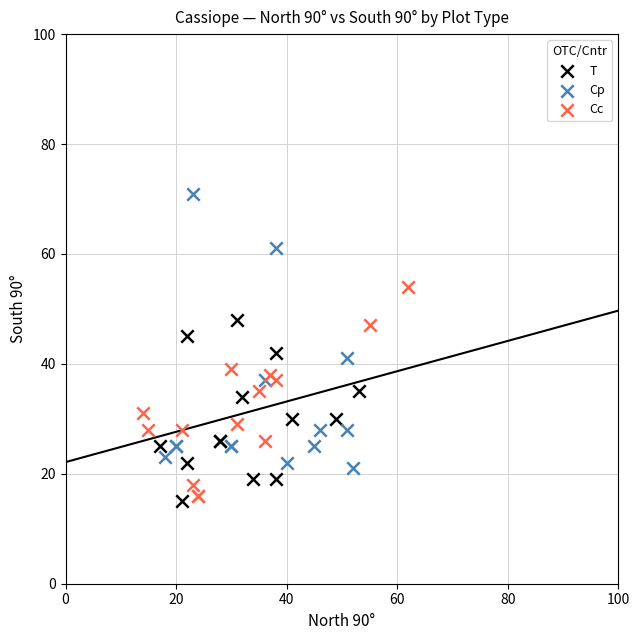

Which series contains the highest Y value?

Cp